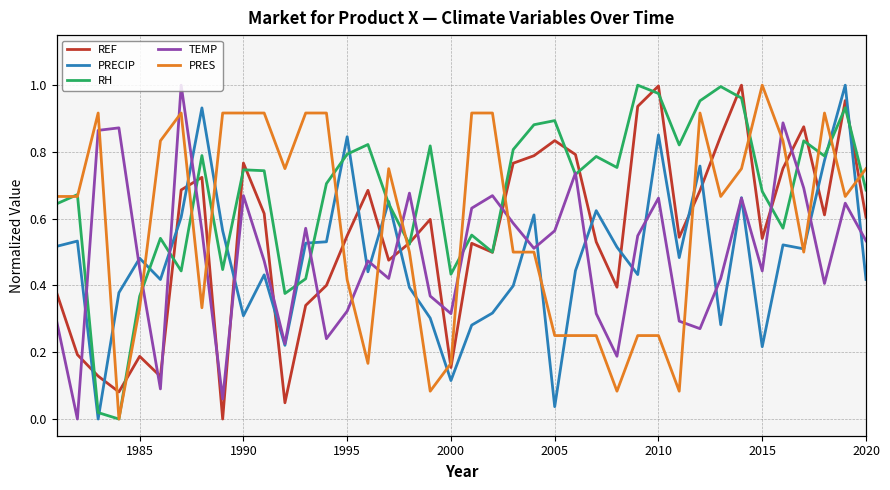

How many data points does each series have?

40